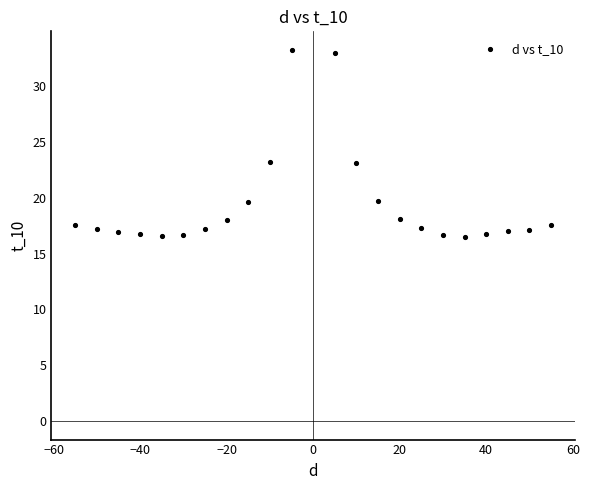

What is the range of X values (max minus min)?

110.0